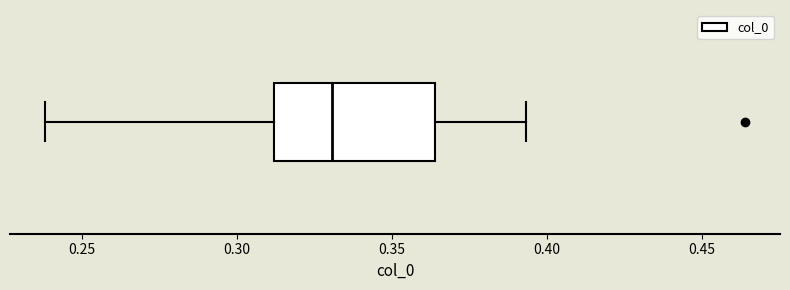

Transcribe this box plot: give where the median line is, the range the box spans, and where the two whiskers end, as read against the x-axis. The values are not printed on the chart, so give them approximately, as read against the axis.

median 0.330, box 0.310 to 0.365, whiskers 0.240 to 0.395